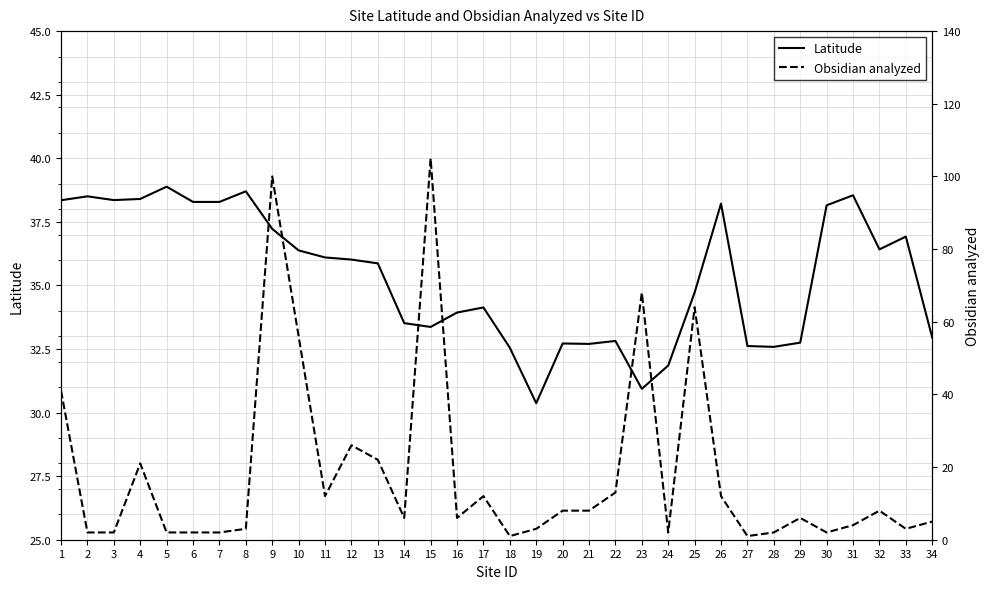

What is the value of the Latitude point at the 10th from the left?

36.4